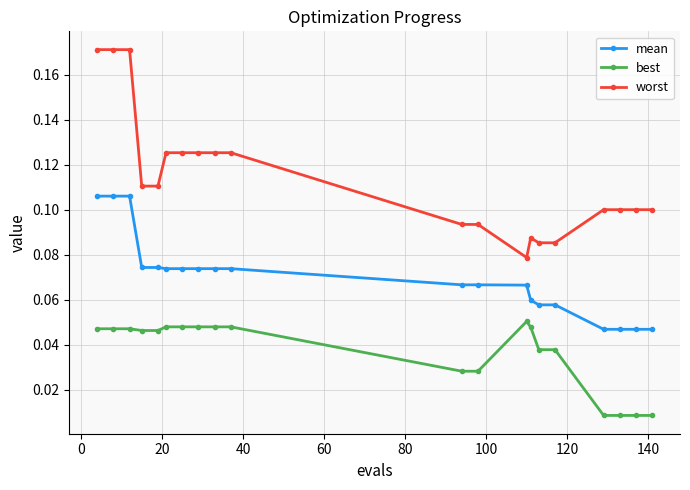

What is the sum of all mean values?

1.4